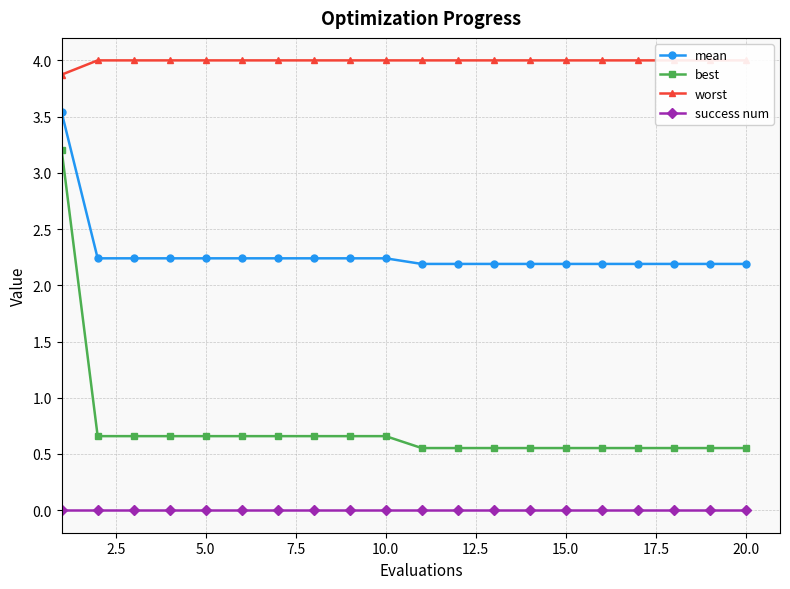

What is the difference between the maximum and minimum values in the mean series?

1.3